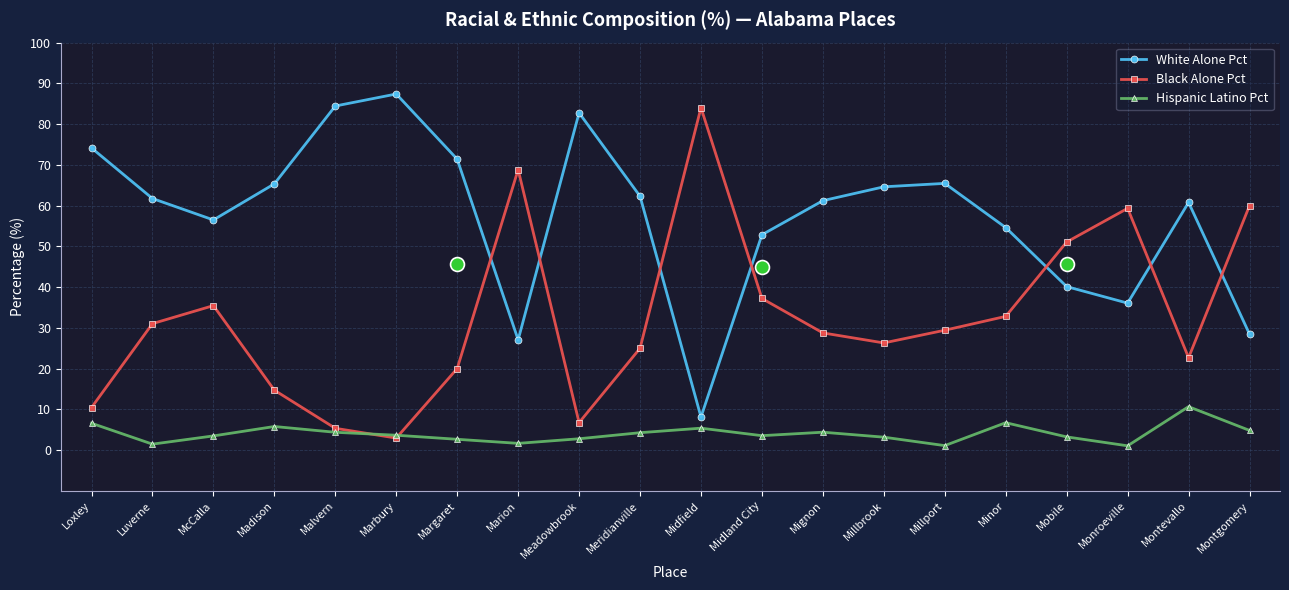

What is the value of the Hispanic Latino Pct point at the 1st from the left?

6.6